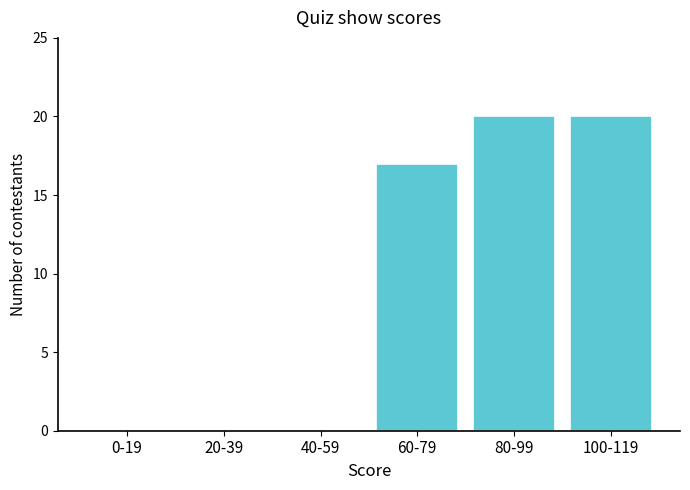

Reading left to right, what are all the values shown in this chart?

0-19=0	20-39=0	40-59=0	60-79=17	80-99=20	100-119=20